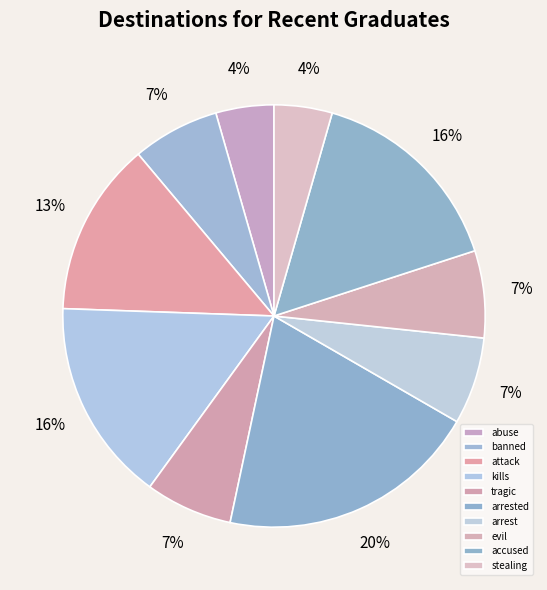

Between banned and tragic, which is larger?

banned